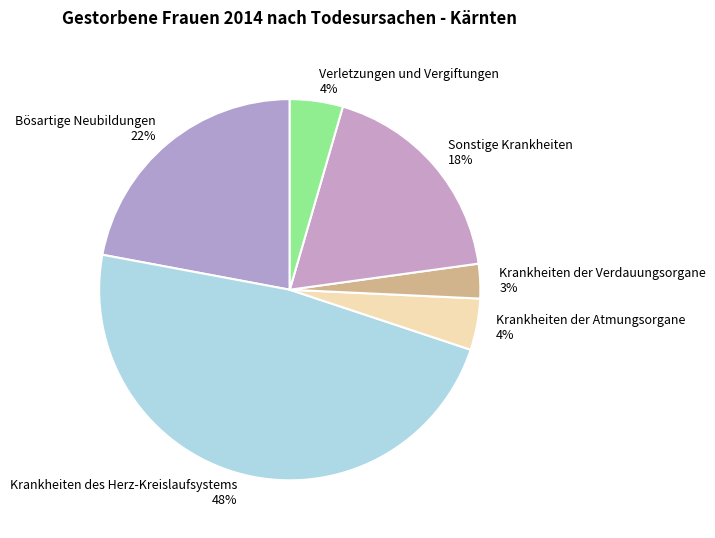

To the nearest percent, what is the average slice percentage?

17%